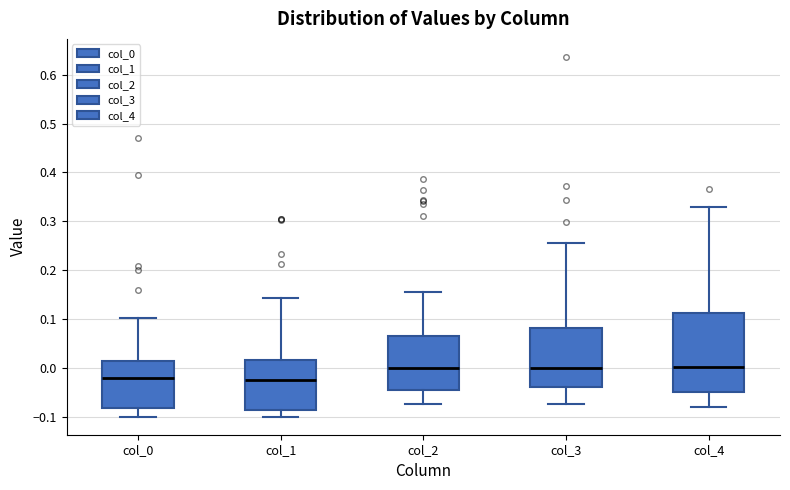

Reading left to right, transcribe this box plot: for each box, give where its median line is, the range the box spans, and where its two whiskers end, as read against the y-axis. The values are not printed on the chart, so give them approximately, as read against the axis.

col_0: median -0.02, box -0.08 to 0.01, whiskers -0.10 to 0.10
col_1: median -0.03, box -0.09 to 0.02, whiskers -0.10 to 0.14
col_2: median 0.00, box -0.05 to 0.06, whiskers -0.07 to 0.16
col_3: median 0.00, box -0.04 to 0.08, whiskers -0.07 to 0.26
col_4: median 0.00, box -0.05 to 0.11, whiskers -0.08 to 0.33